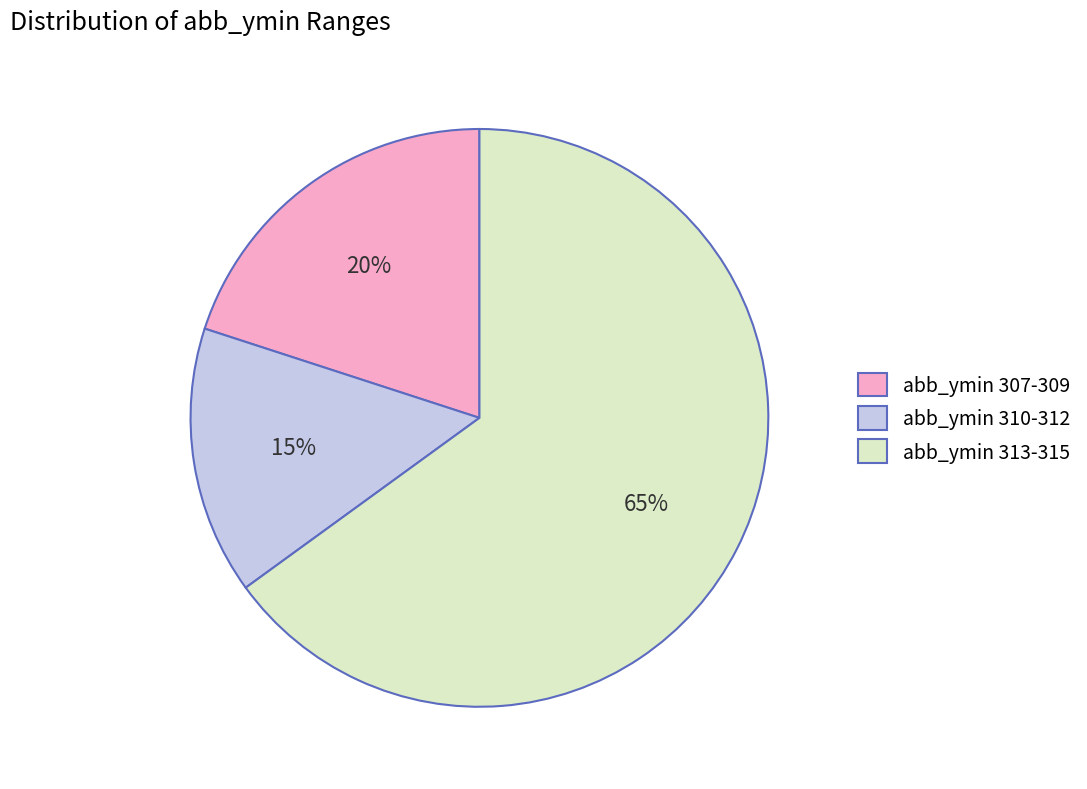

Combined, do abb_ymin 310-312 and abb_ymin 313-315 account for over 50%?

Yes